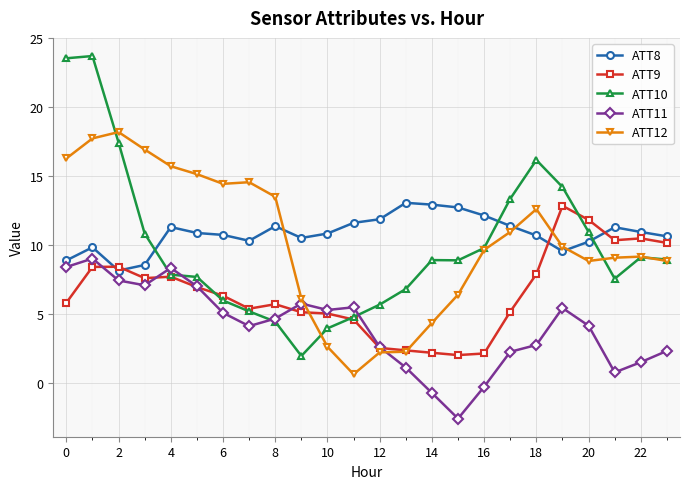

True or false: ATT9 has more than 2 interior local peaks.

True